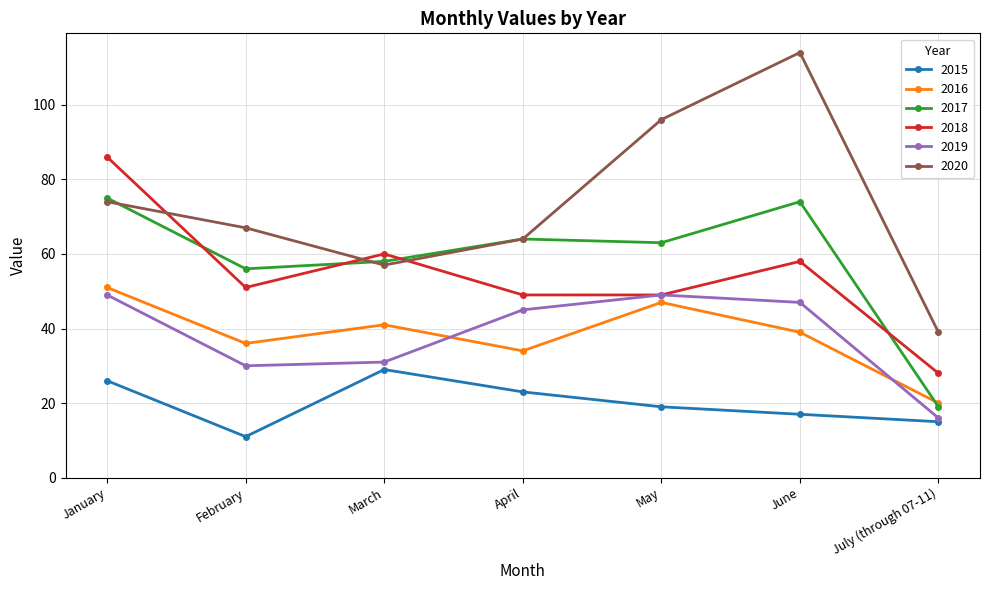

How many interior local valleys does the 2017 series have?

2